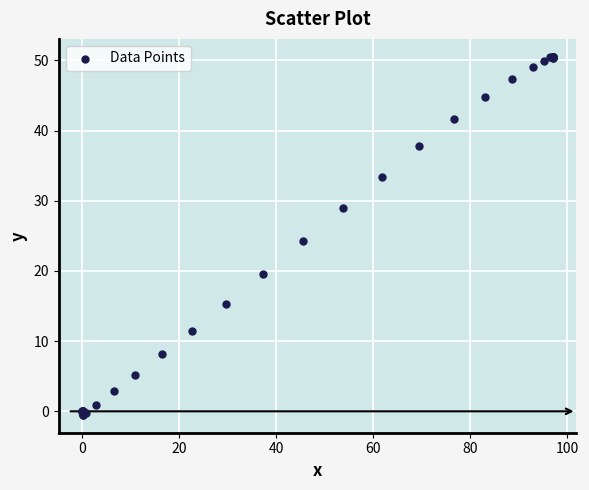

What Y value in the scatter plot is closest to 25?

24.3